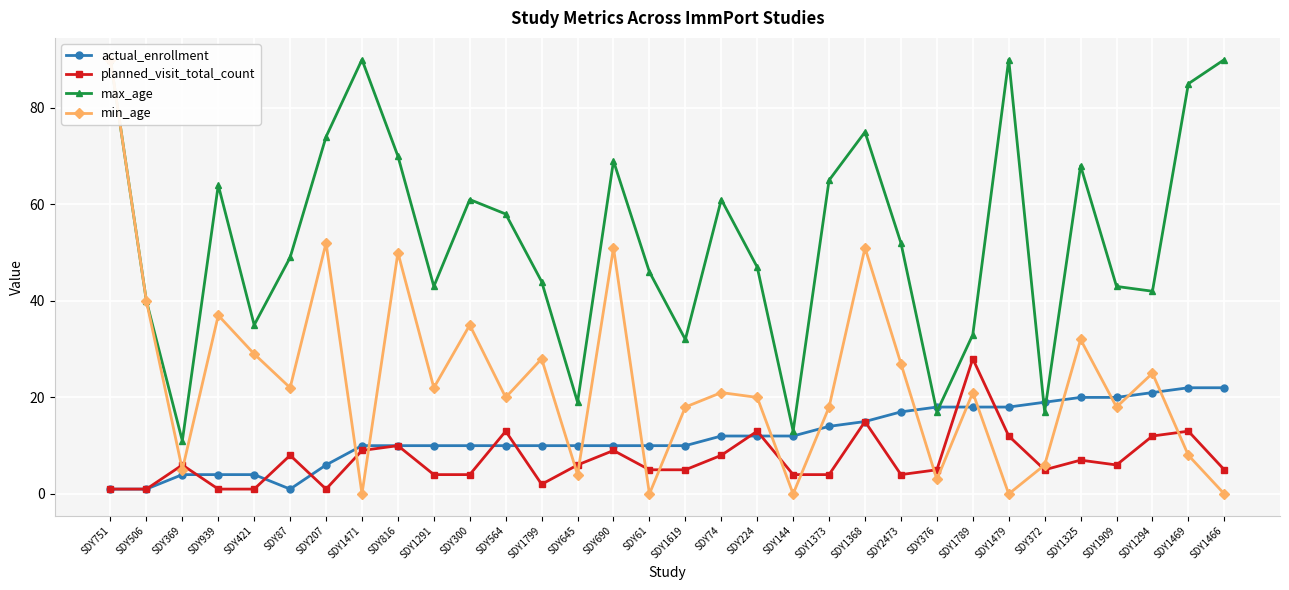

Where is max_age nearest to the value 50?

SDY87